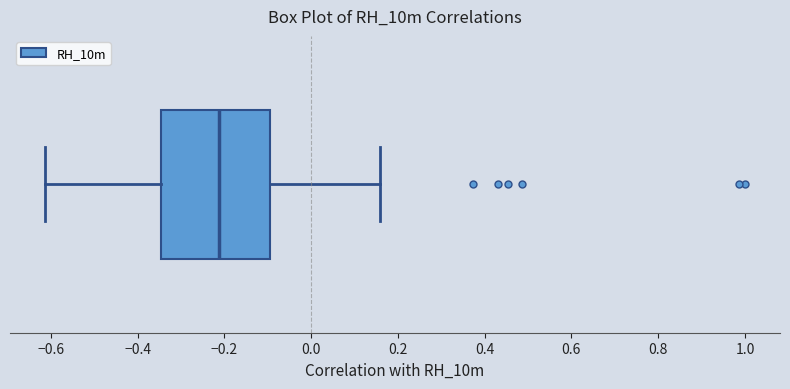

Read this box plot against the x-axis: the position of the median line, the range covered by the box, and the ends of both whiskers. The values are not printed on the chart, so give them approximately, as read against the axis.

median -0.22, box -0.34 to -0.10, whiskers -0.62 to 0.16